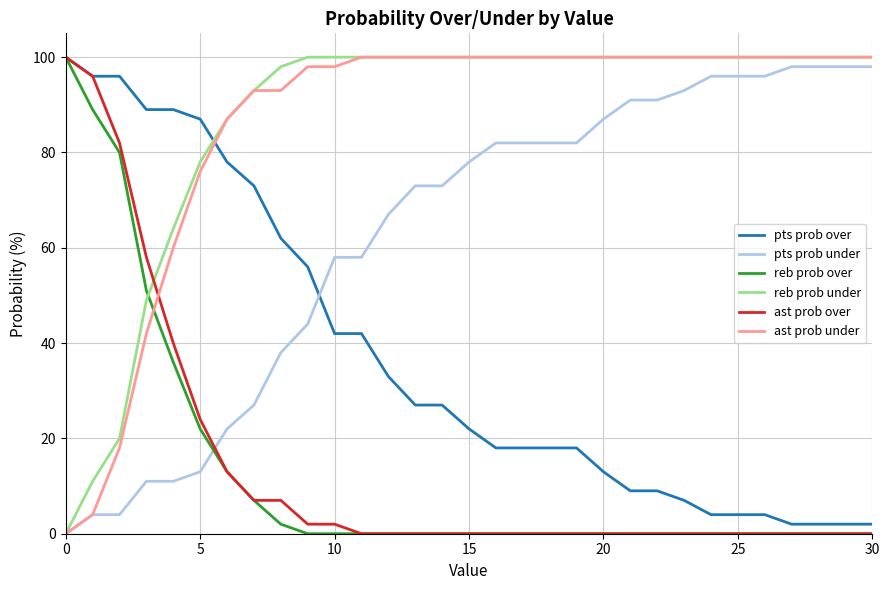

Reading left to right, list all the values displayed in this chart.

pts prob over: 100	96	96	89	89	87	78	73	62	56	42	42	33	27	27	22	18	18	18	18	13	9	9	7	4	4	4	2	2	2	2
pts prob under: 0	4	4	11	11	13	22	27	38	44	58	58	67	73	73	78	82	82	82	82	87	91	91	93	96	96	96	98	98	98	98
reb prob over: 100	89	80	51	36	22	13	7	2	0	0	0	0	0	0	0	0	0	0	0	0	0	0	0	0	0	0	0	0	0	0
reb prob under: 0	11	20	49	64	78	87	93	98	100	100	100	100	100	100	100	100	100	100	100	100	100	100	100	100	100	100	100	100	100	100
ast prob over: 100	96	82	58	40	24	13	7	7	2	2	0	0	0	0	0	0	0	0	0	0	0	0	0	0	0	0	0	0	0	0
ast prob under: 0	4	18	42	60	76	87	93	93	98	98	100	100	100	100	100	100	100	100	100	100	100	100	100	100	100	100	100	100	100	100